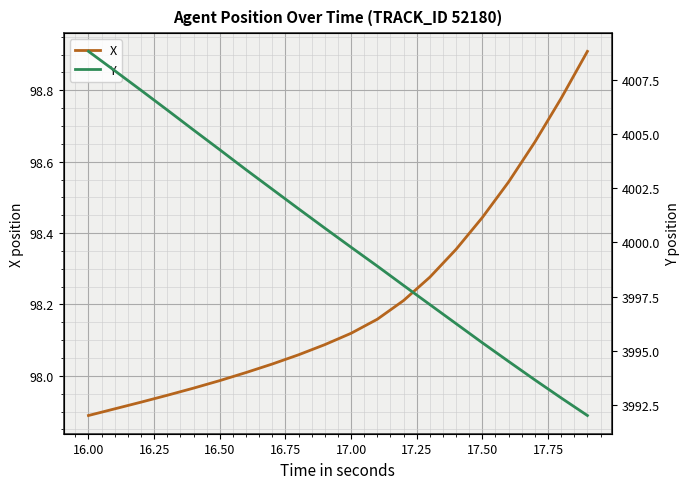

What is the average value of the X series?

98.2